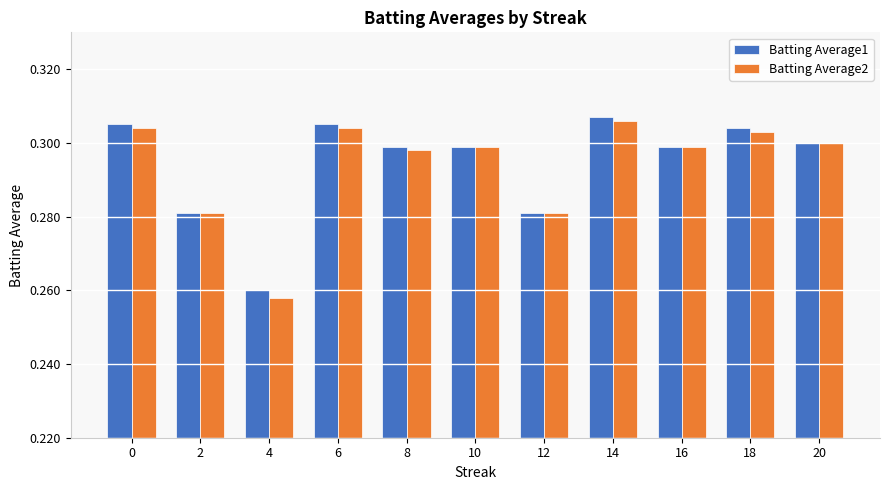

At which label is Batting Average2 closest to 0?

4